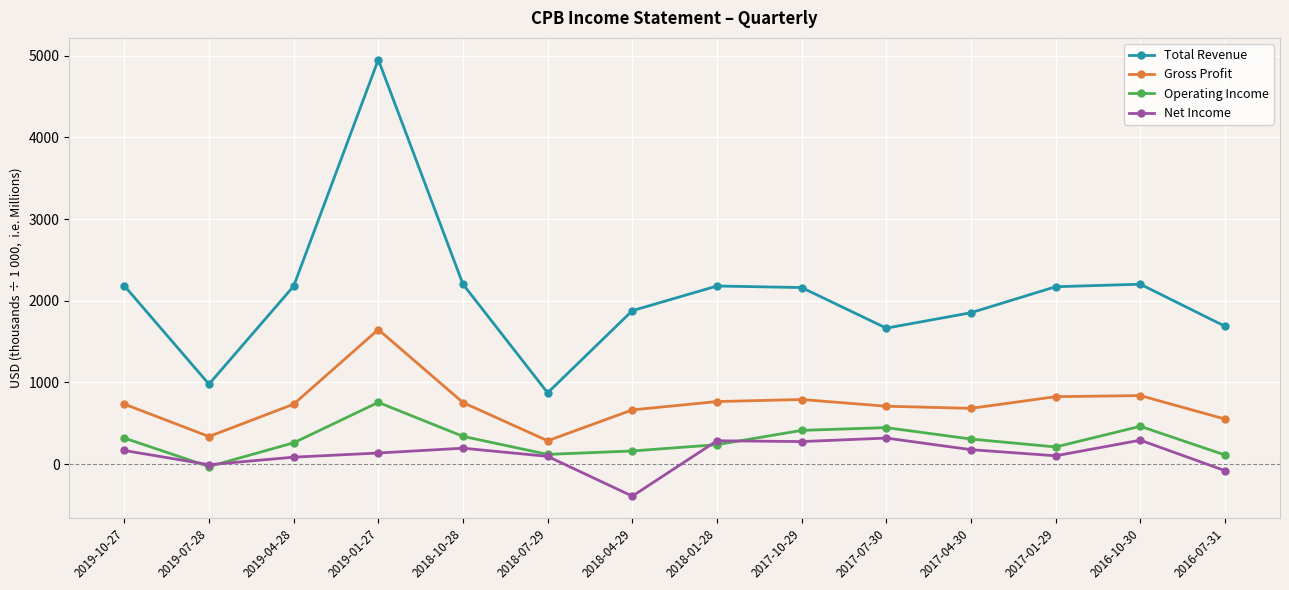

Which series has the largest range (max minus min)?

Total Revenue